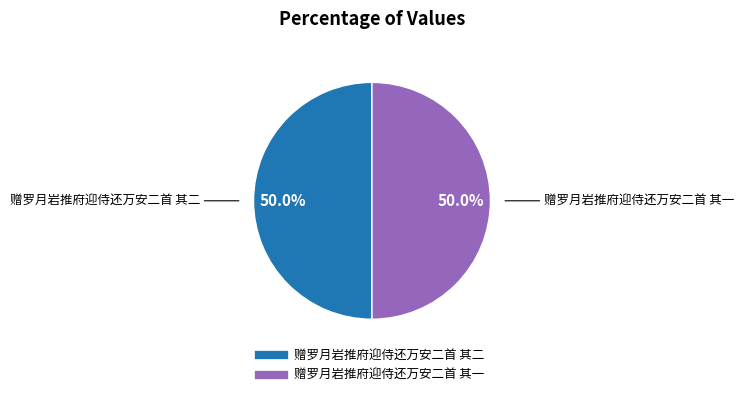

To the nearest percent, what percentage of the pie is 赠罗月岩推府迎侍还万安二首 其二?

50%